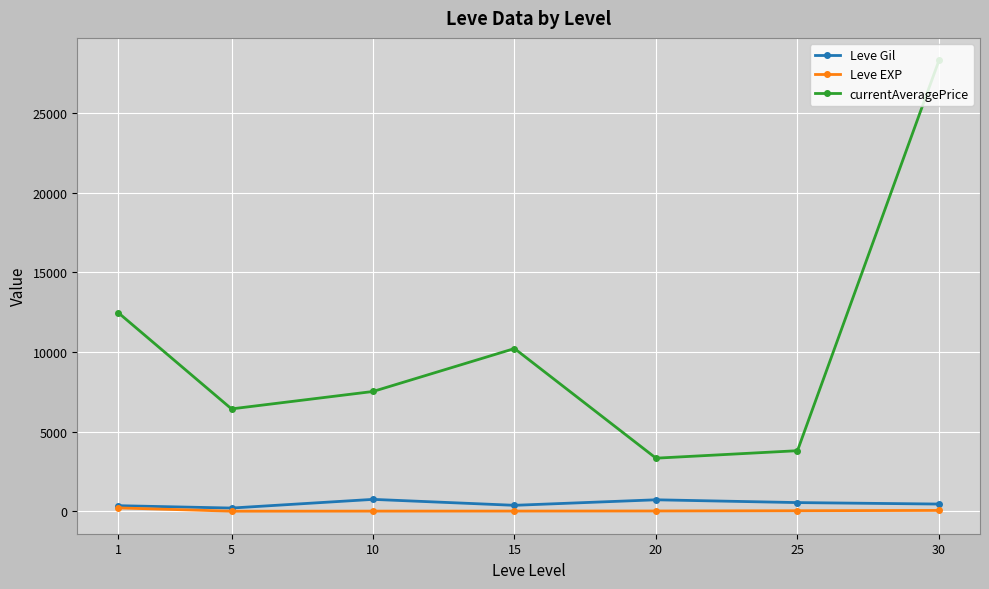

How many categories are shown in the chart?

7